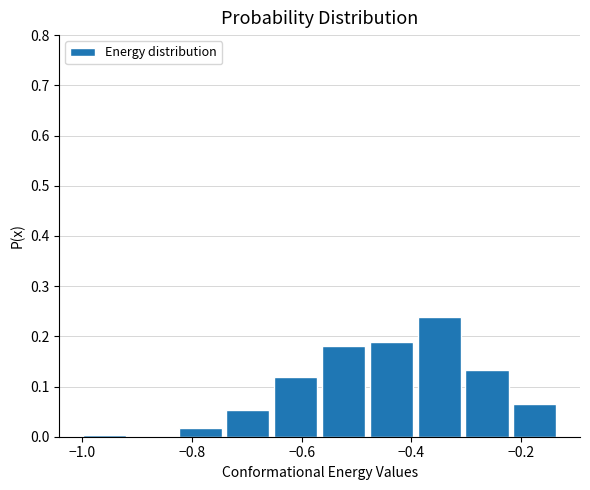

What is the height of the bar covering -0.74 to -0.66 on the x-axis? Neither the bar edges nor the heights are printed on the chart, so give them approximately, as read against the axes.

0.05